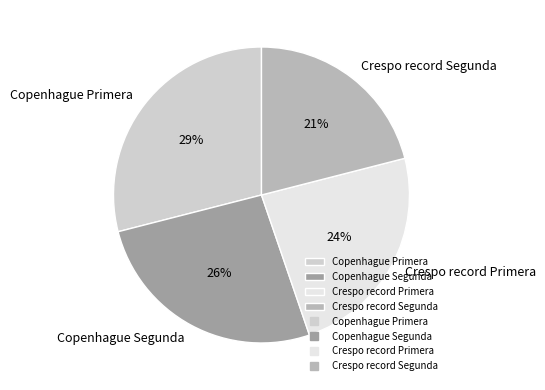

Rank the categories by value from highest to lowest.

Copenhague Primera, Copenhague Segunda, Crespo record Primera, Crespo record Segunda